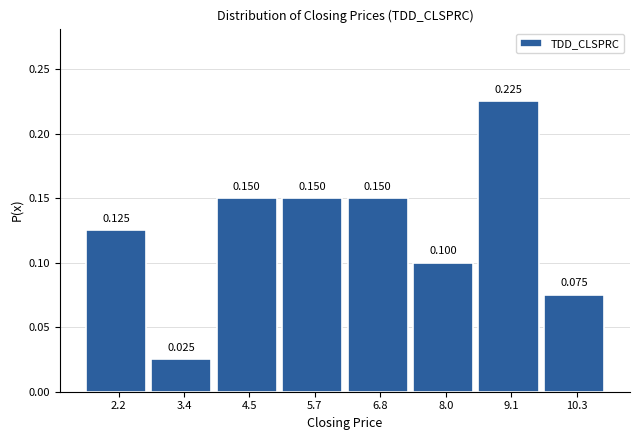

How tall is the bar that spans 4.0 to 5.0 on the x-axis? The bar edges are not printed on the chart, so give them approximately, as read against the axis.

0.150